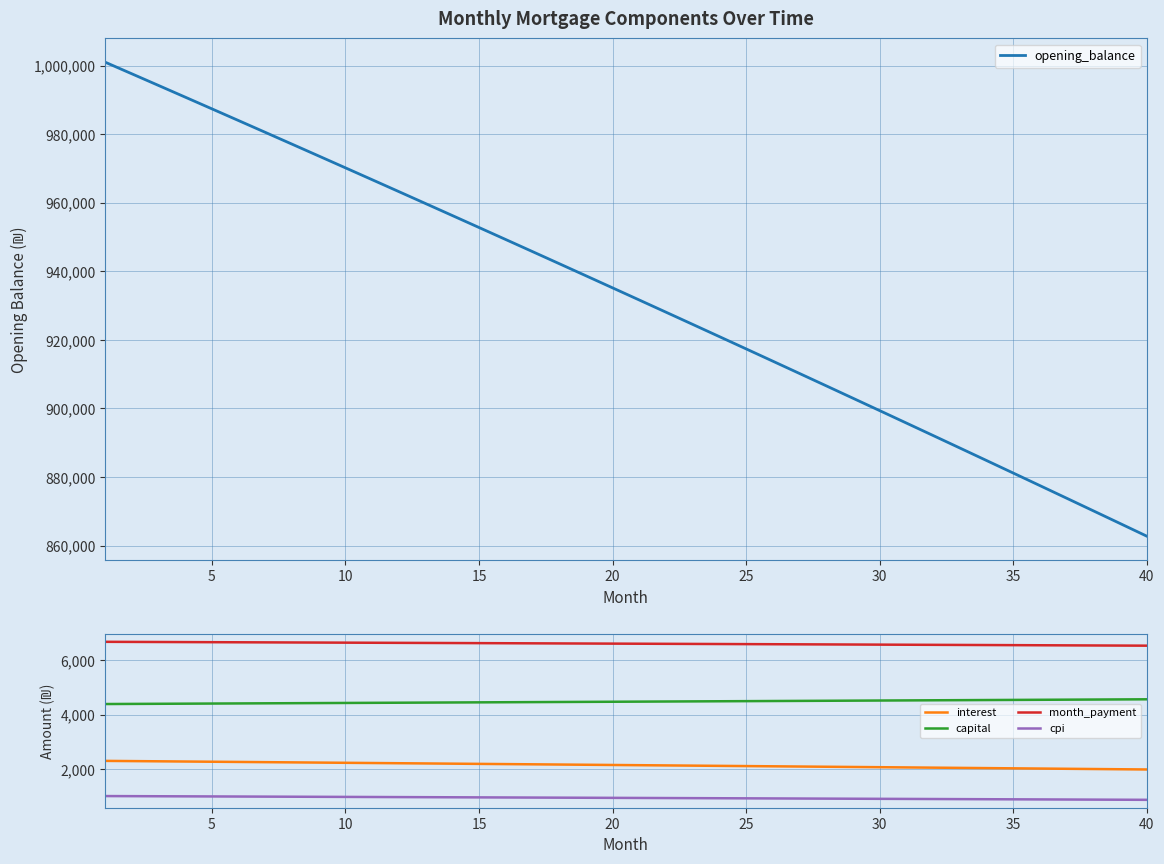

What is the minimum value shown in the chart?

858.2